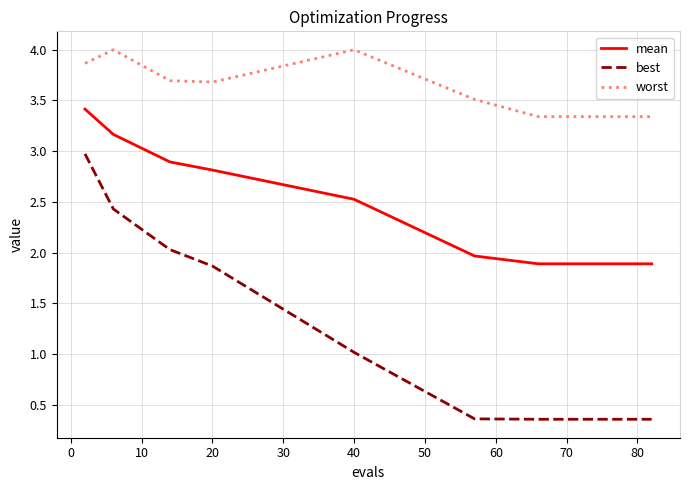

True or false: best and worst cross at least once.

False